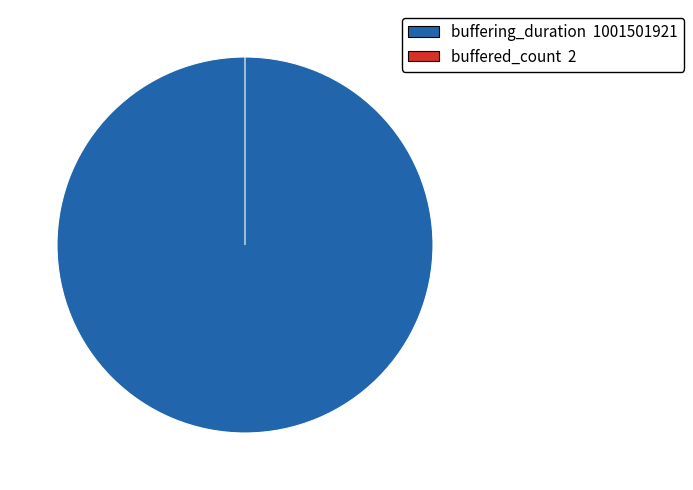

Rank the categories by value from highest to lowest.

buffering_duration, buffered_count